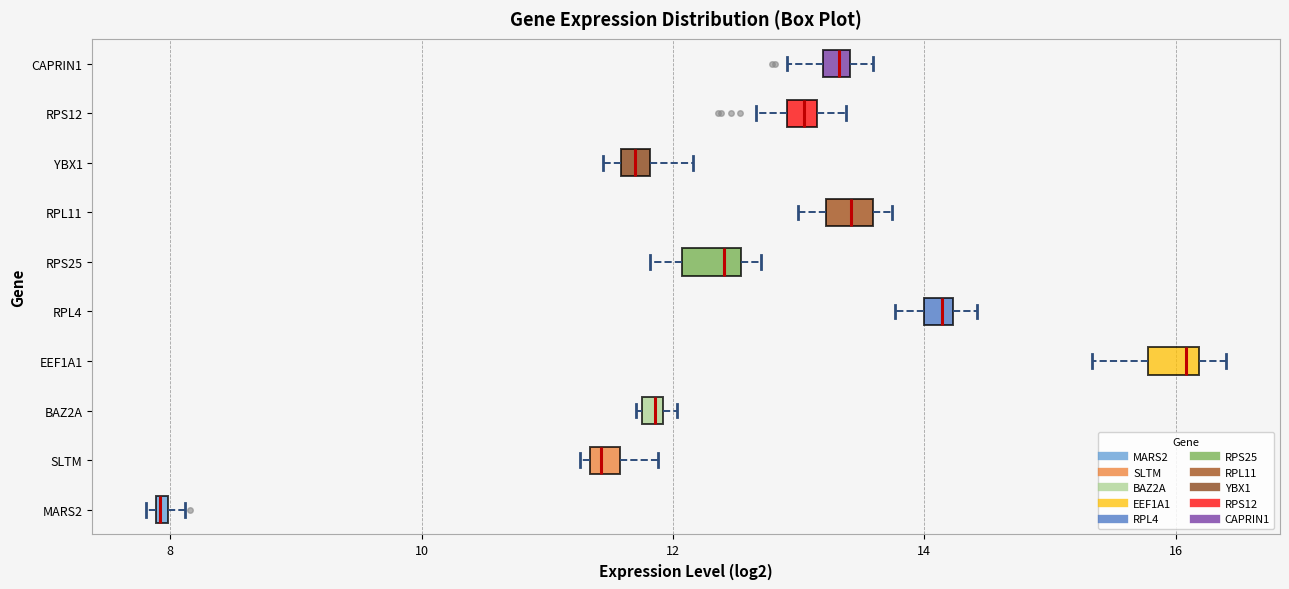

Where does the left whisker of the box for RPL11 end on the x-axis? The values are not printed on the chart, so give them approximately, as read against the axis.

13.0